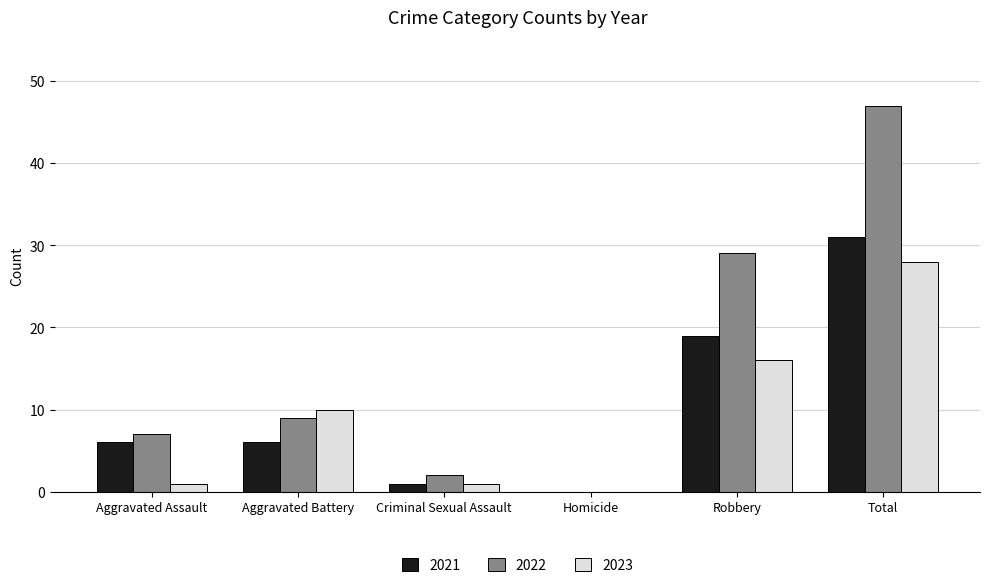

How many categories are shown in the chart?

6